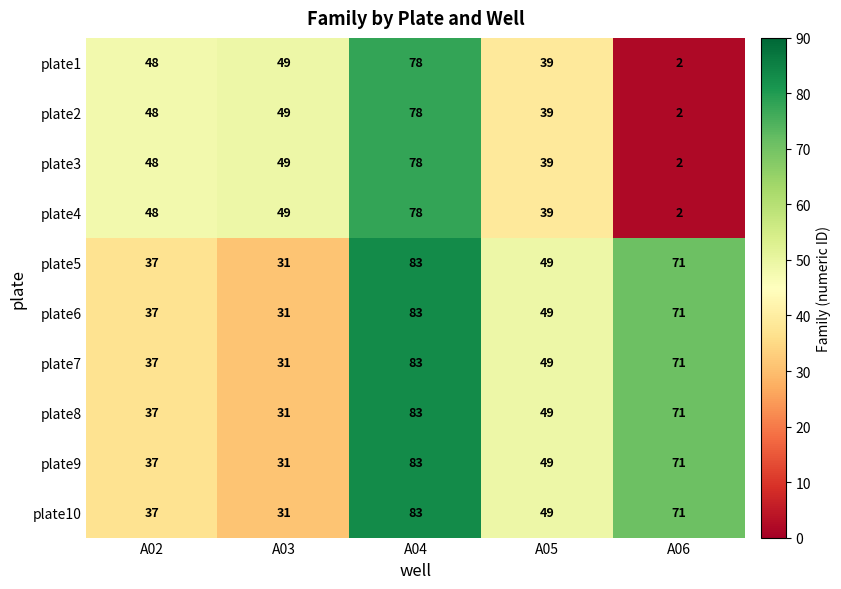

What is the difference between the highest and lowest values at A06?

69